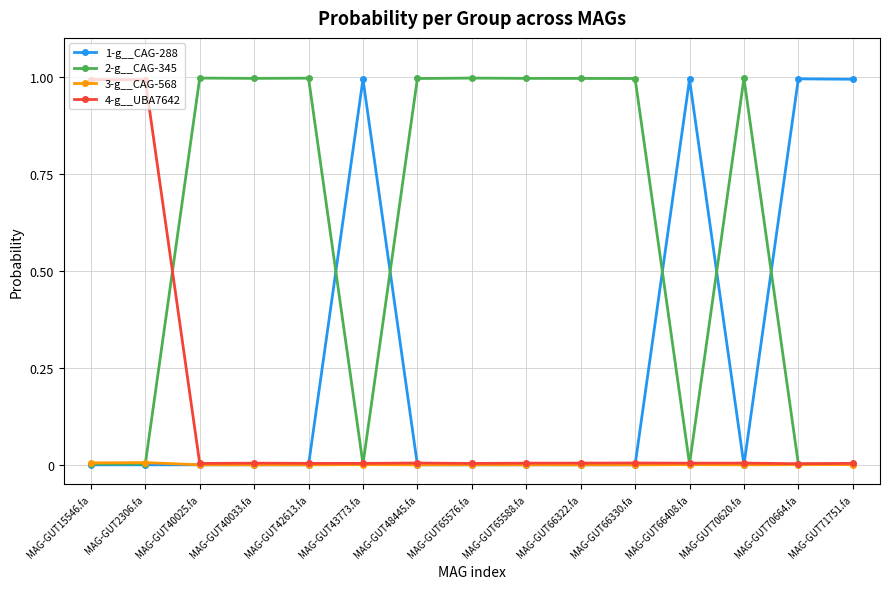

How many distinct data groups are displayed?

4